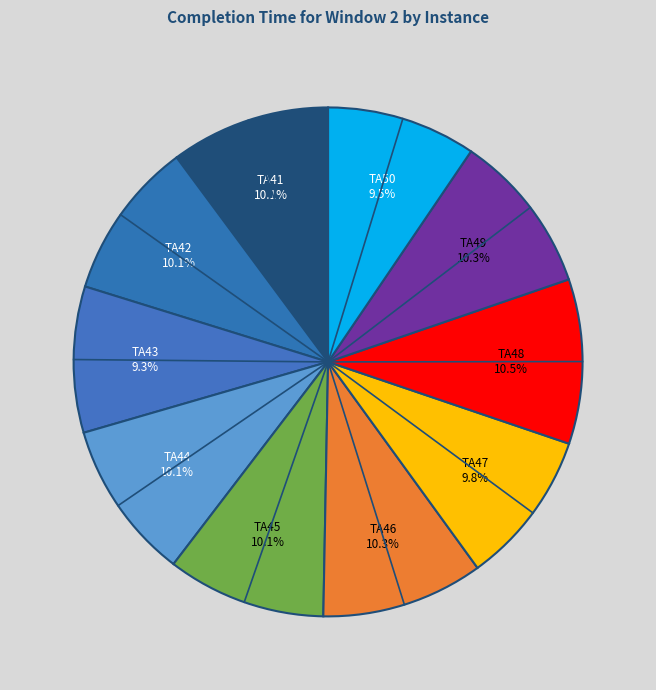

How many slices are in this pie chart?

10